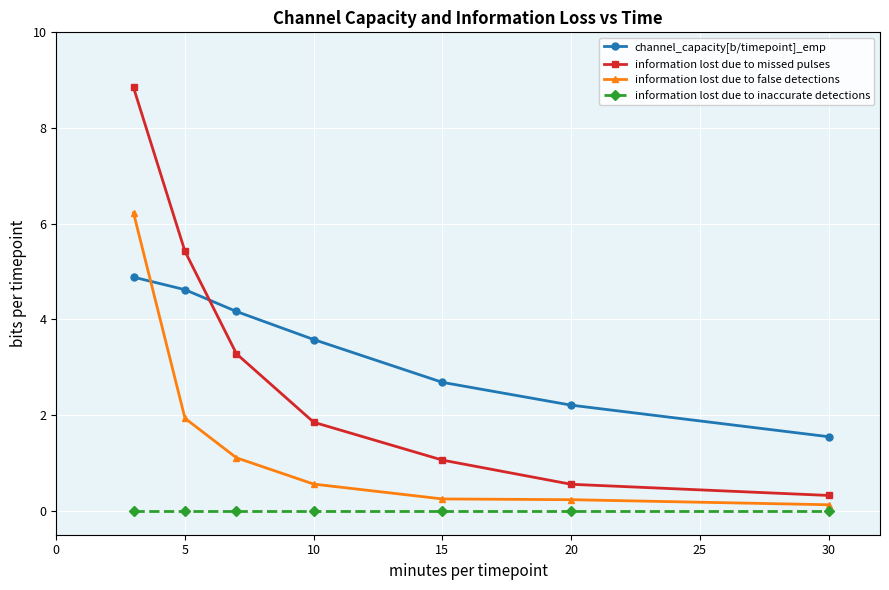

Reading right to left, transcribe all the data shown in this chart.

channel_capacity[b/timepoint]_emp: 1.5	2.2	2.7	3.6	4.2	4.6	4.9
information lost due to missed pulses: 0.3	0.6	1.1	1.9	3.3	5.4	8.8
information lost due to false detections: 0.1	0.2	0.2	0.6	1.1	1.9	6.2
information lost due to inaccurate detections: 0.0	0.0	0.0	0.0	0.0	0.0	0.0